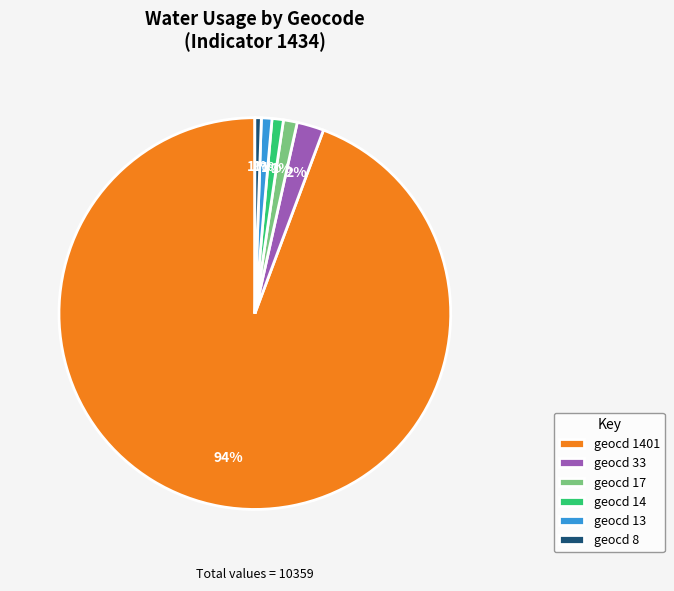

Between geocd 17 and geocd 1401, which is larger?

geocd 1401